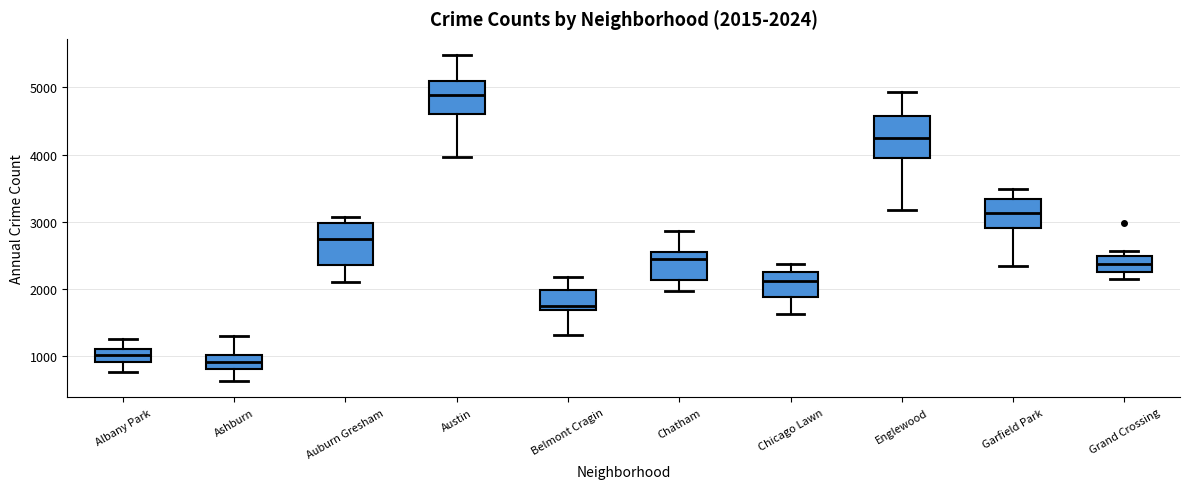

Which box's median line is the highest?

Austin